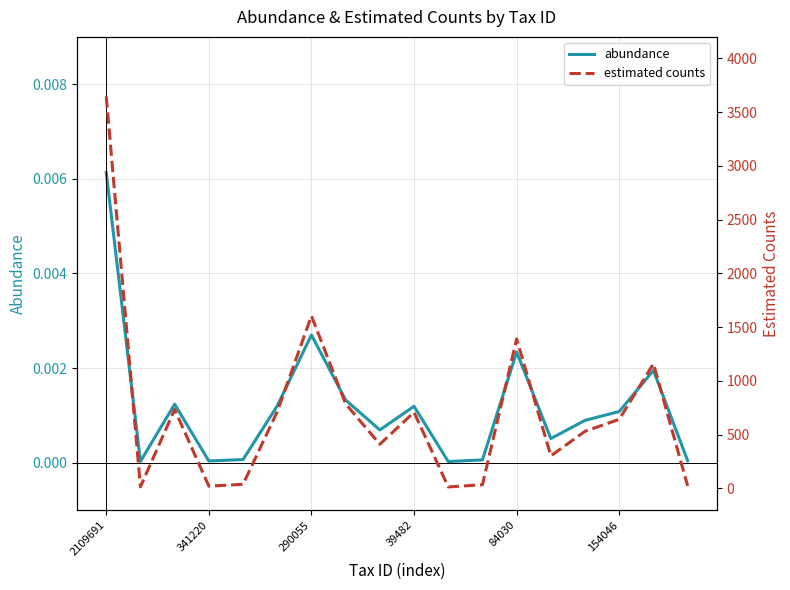

Which category has the highest value in the abundance series?

2109691